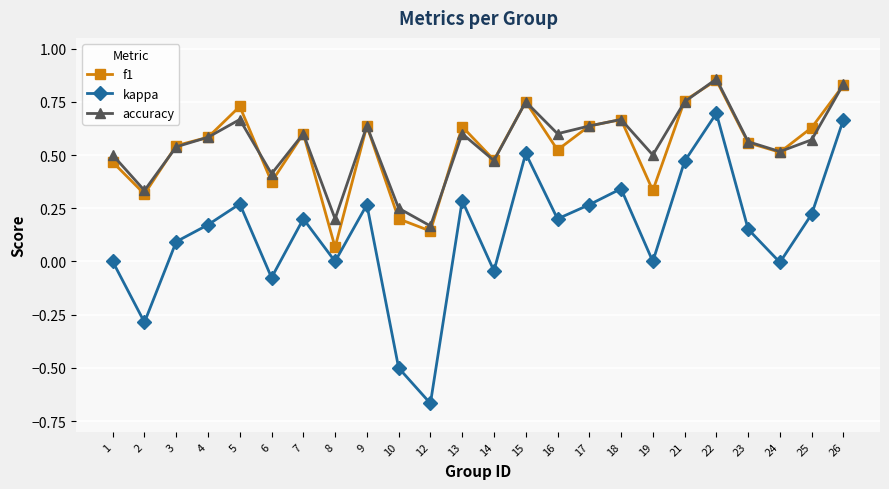

At which category is the sum across all series the highest?

22